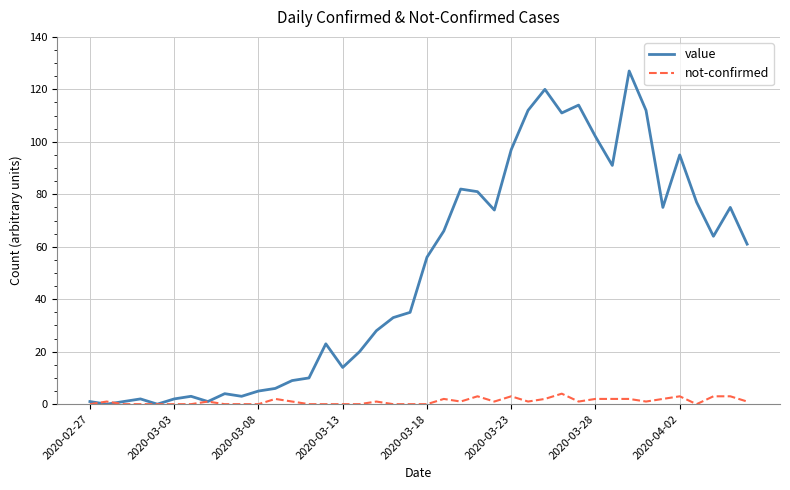

Count the number of categories in the chart.

40